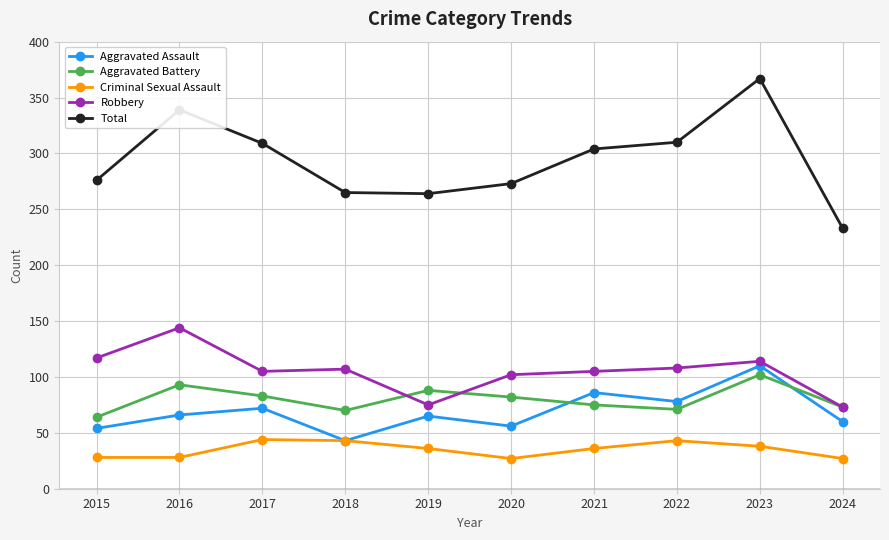

At how many categories does at least one series exceed 146?

10